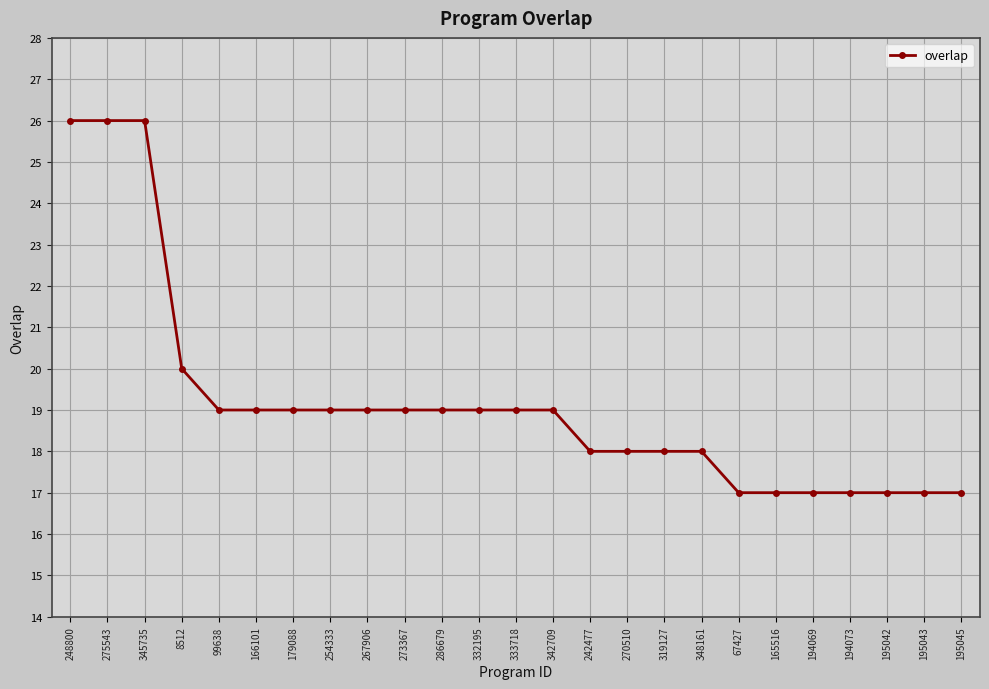

Which has a higher value, 248800 or 332195?

248800